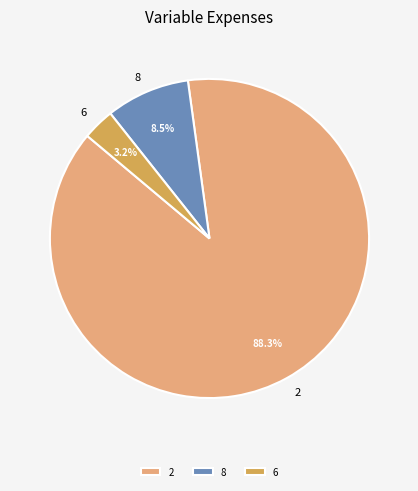

Does 2 represent more than half of the total?

Yes